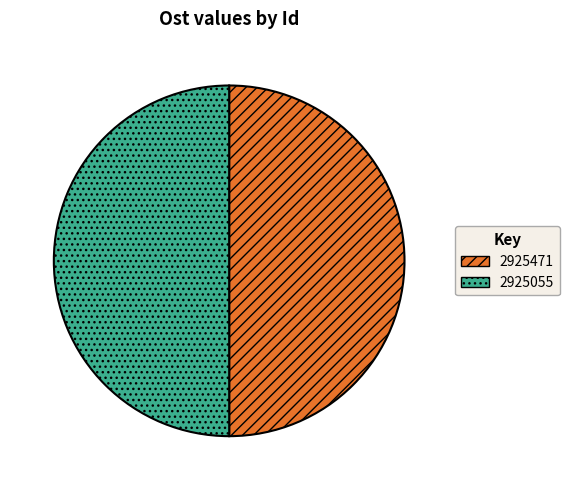

Is the sum of 2925471 and 2925055 greater than half?

Yes